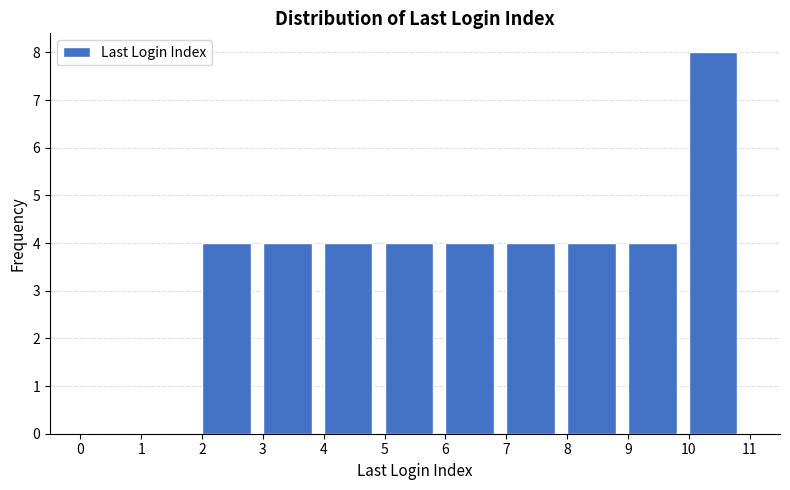

Reading left to right, transcribe this chart: for each bar, give the range it covers on the x-axis and its height. The values are not printed on the chart, so give them approximately, as read against the axis.

0 to 1: 0
1 to 2: 0
2 to 3: 4
3 to 4: 4
4 to 5: 4
5 to 6: 4
6 to 7: 4
7 to 8: 4
8 to 9: 4
9 to 10: 4
10 to 11: 8